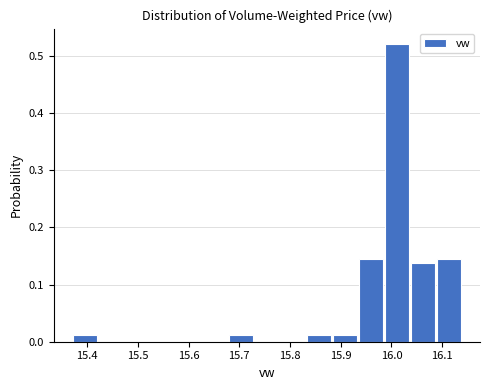

How tall is the bar that spans 16.04 to 16.09 on the x-axis? Neither the bar edges nor the heights are printed on the chart, so give them approximately, as read against the axes.

0.14